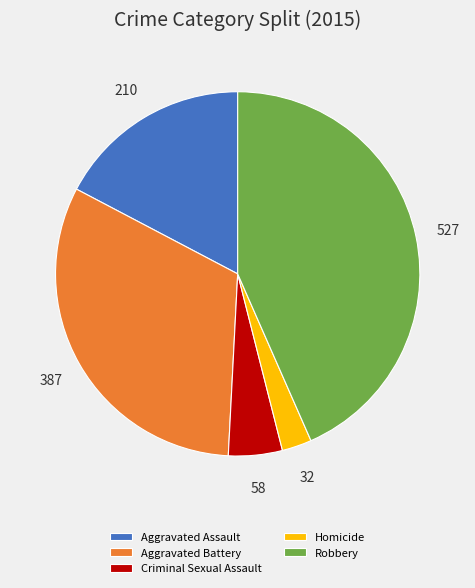

Does any single category account for the majority?

No